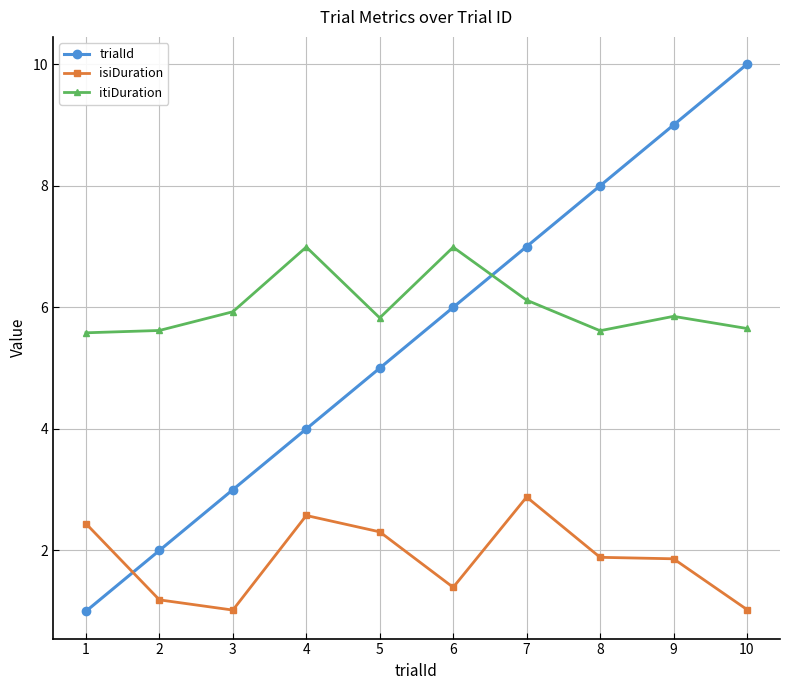

How many lines are shown in the chart?

3